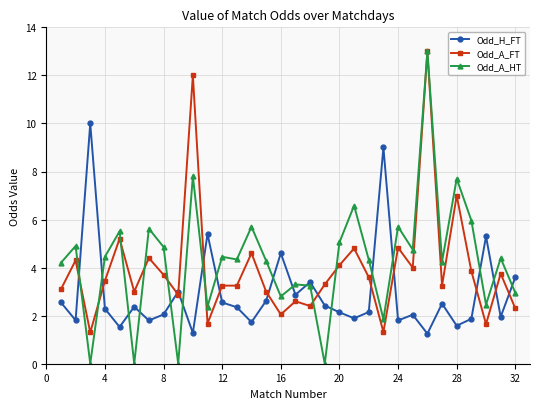

What is the maximum value shown in the chart?

13.0